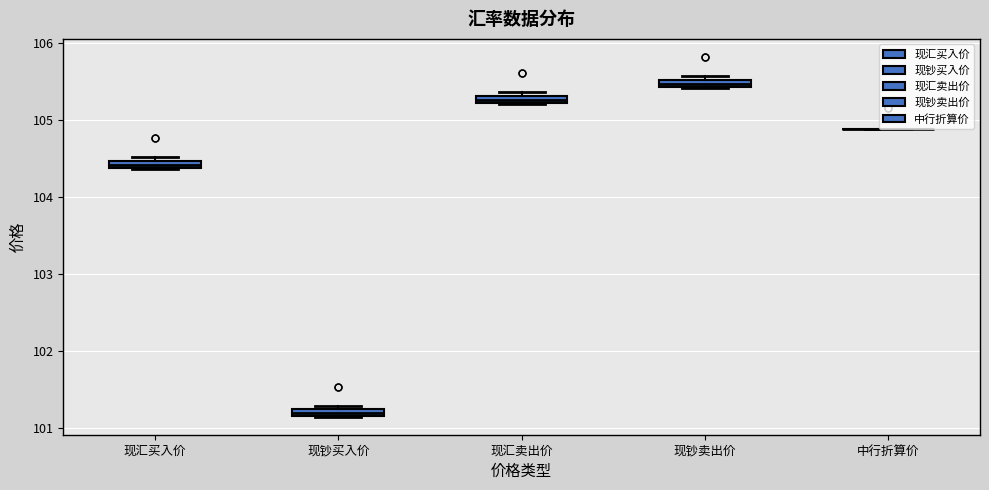

Where is the lower edge of the box for 现钞卖出价 on the y-axis? The values are not printed on the chart, so give them approximately, as read against the axis.

105.4